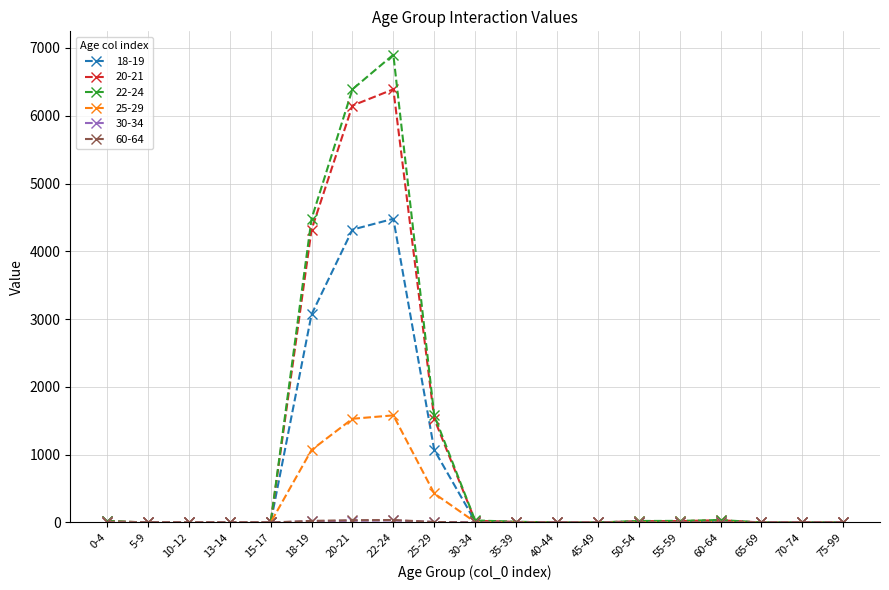

What is the value of the 18-19 point at the 7th from the left?

4320.0